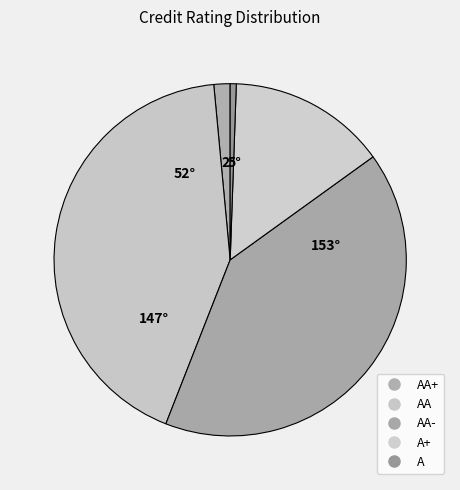

Count the number of slices in the pie.

5